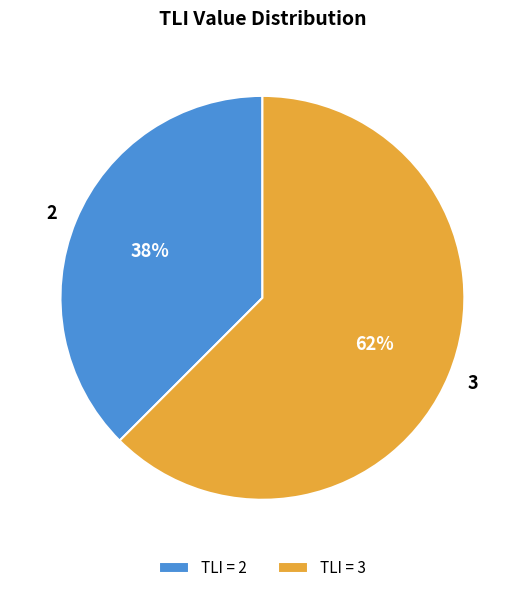

Do TLI = 2 and TLI = 3 together represent more than half of the pie?

Yes